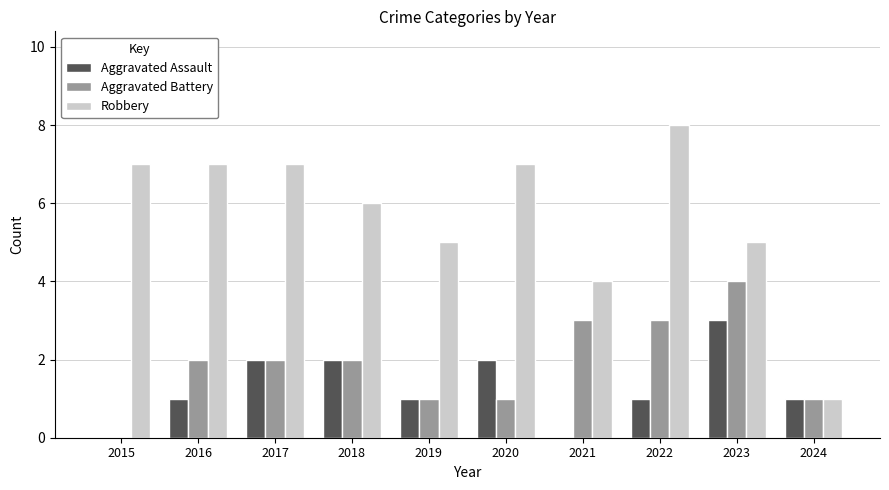

Between 2021 and 2024, which series saw the biggest shift?

Robbery